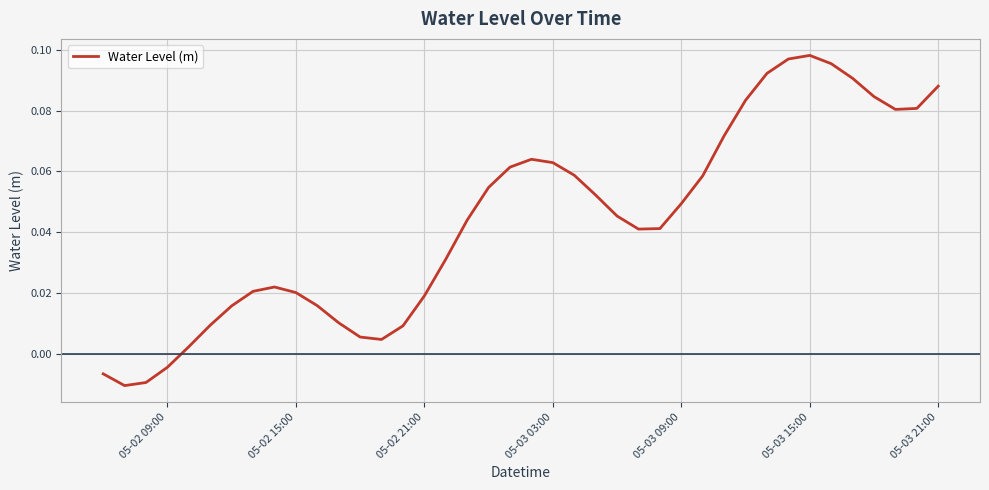

Does the chart have visible grid lines?

Yes